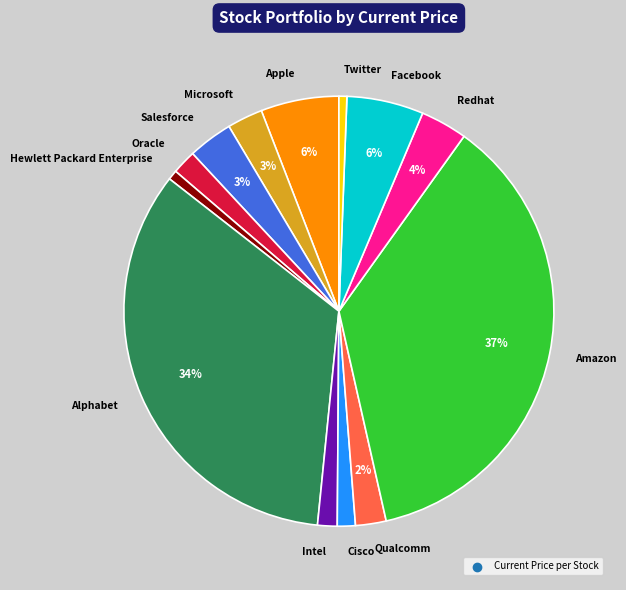

True or false: Facebook accounts for 6% of the total.

True